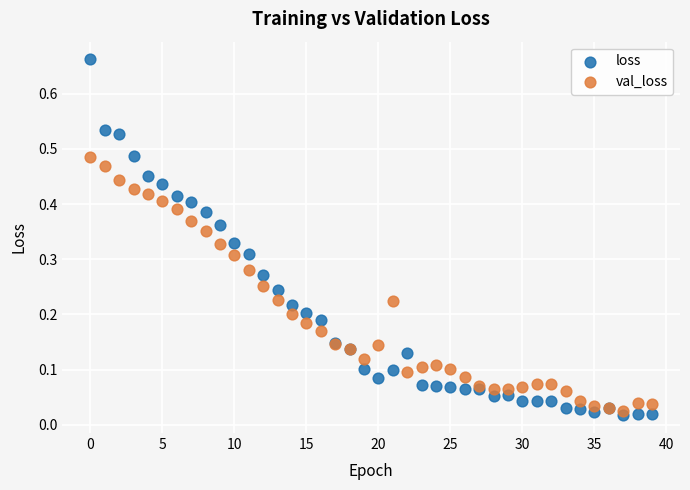

Which series contains the highest Y value?

loss